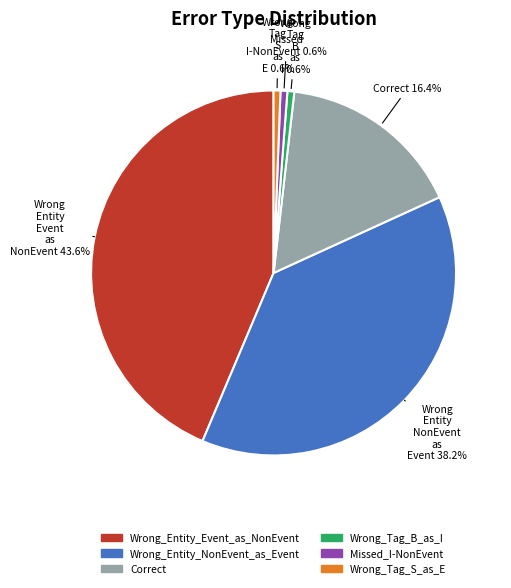

What is the ratio of the value at Wrong_Entity_NonEvent_as_Event to the value at Missed_I-NonEvent?

63.0